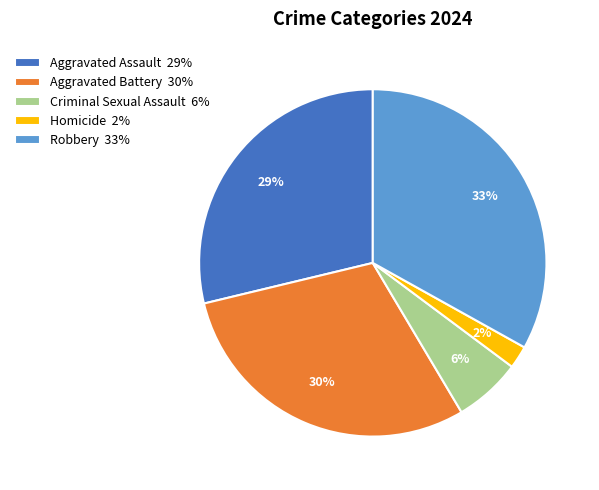

True or false: Criminal Sexual Assault accounts for 1% of the total.

False